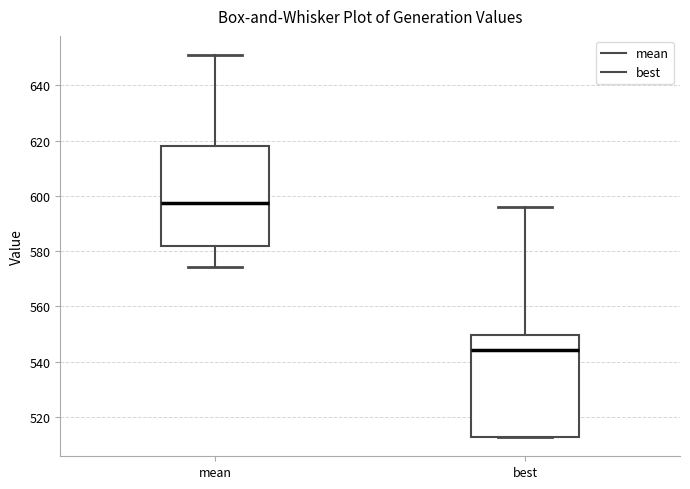

Where does the upper whisker of the box for mean end on the y-axis? The values are not printed on the chart, so give them approximately, as read against the axis.

652